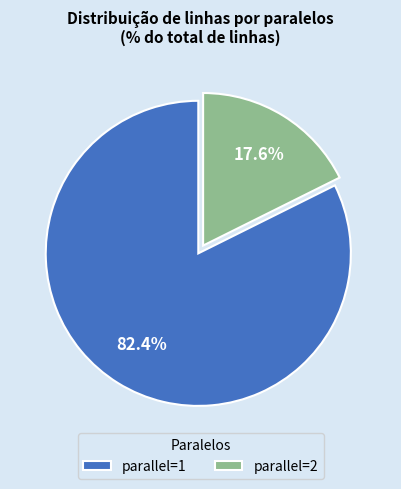

Does any single category account for the majority?

Yes